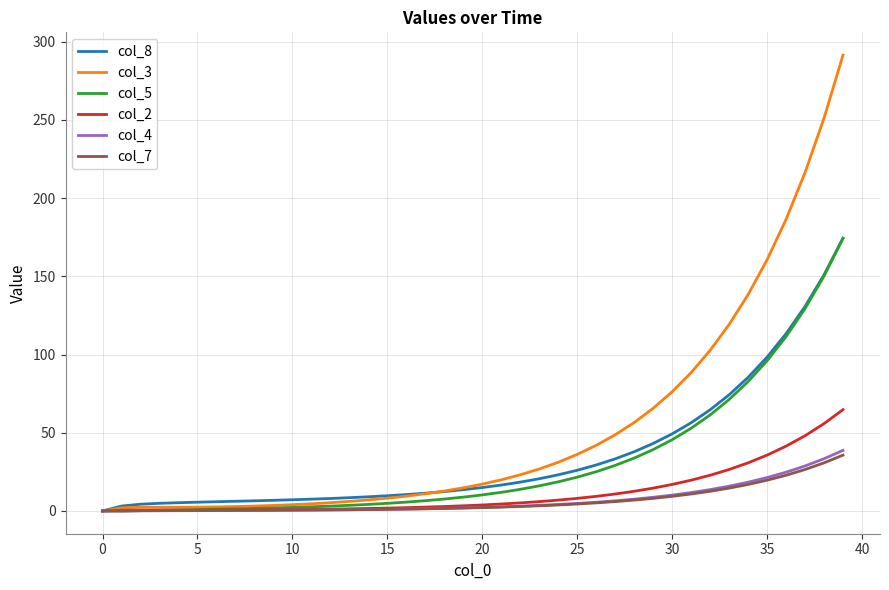

What is the difference between the maximum and minimum values in the col_7 series?

35.7